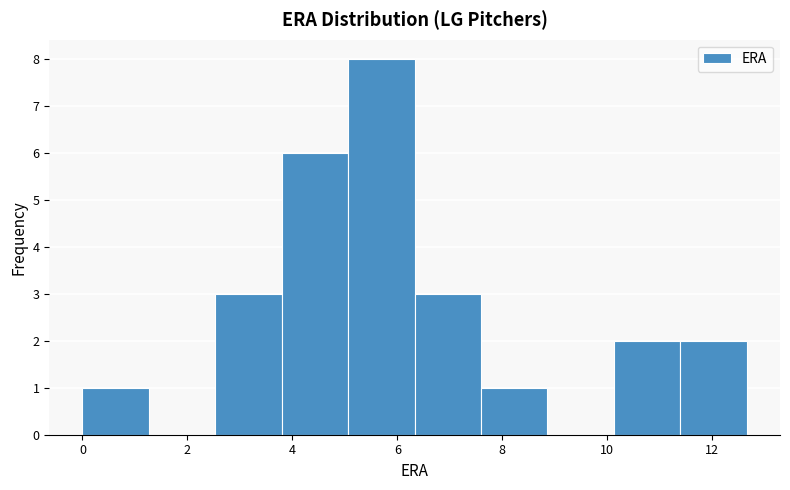

What is the height of the bar covering 11.4 to 12.6 on the x-axis? Neither the bar edges nor the heights are printed on the chart, so give them approximately, as read against the axes.

2